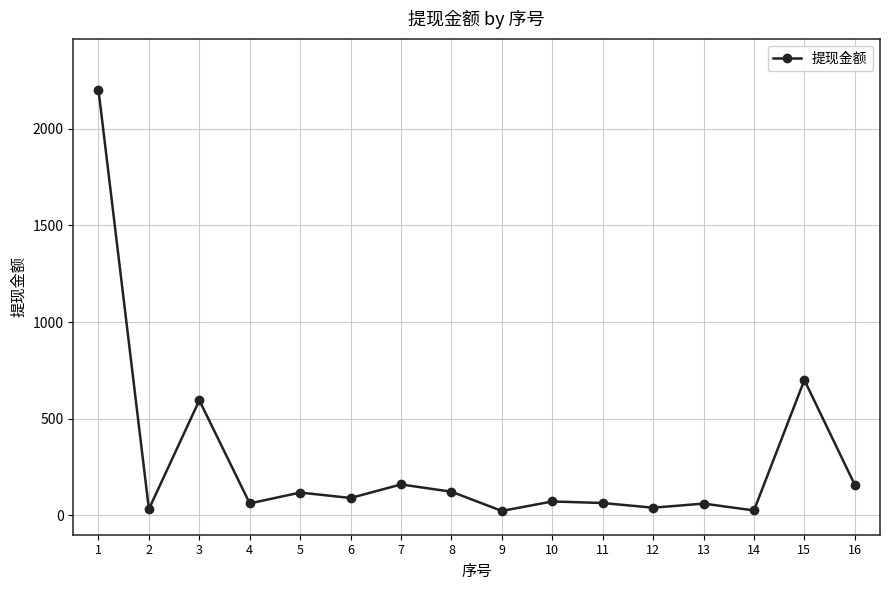

What is the difference between the maximum and minimum values?

2177.0